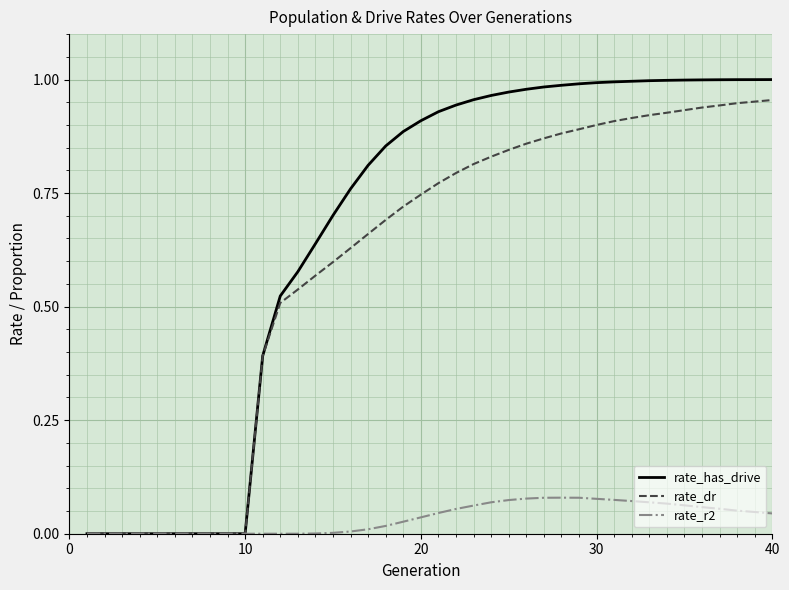

List the series in order of their peak value, highest first.

rate_has_drive, rate_dr, rate_r2